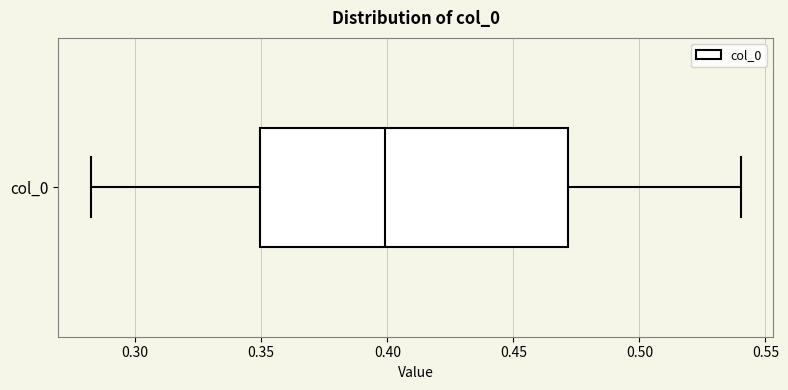

Read this box plot against the x-axis: the position of the median line, the range covered by the box, and the ends of both whiskers. The values are not printed on the chart, so give them approximately, as read against the axis.

median 0.40, box 0.35 to 0.47, whiskers 0.28 to 0.54